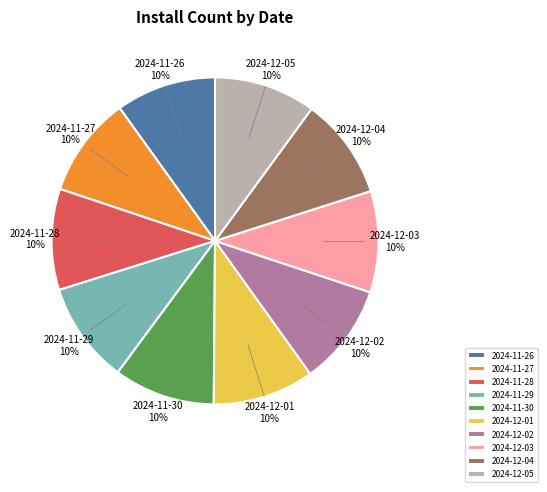

True or false: 2024-12-03 accounts for 10% of the total.

True